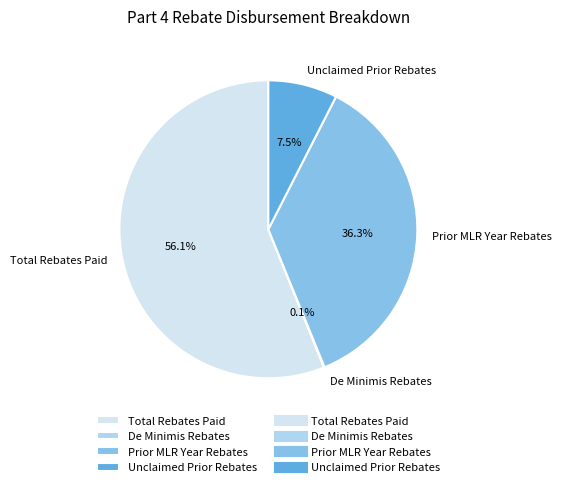

Between Prior MLR Year Rebates and Total Rebates Paid, which is larger?

Total Rebates Paid